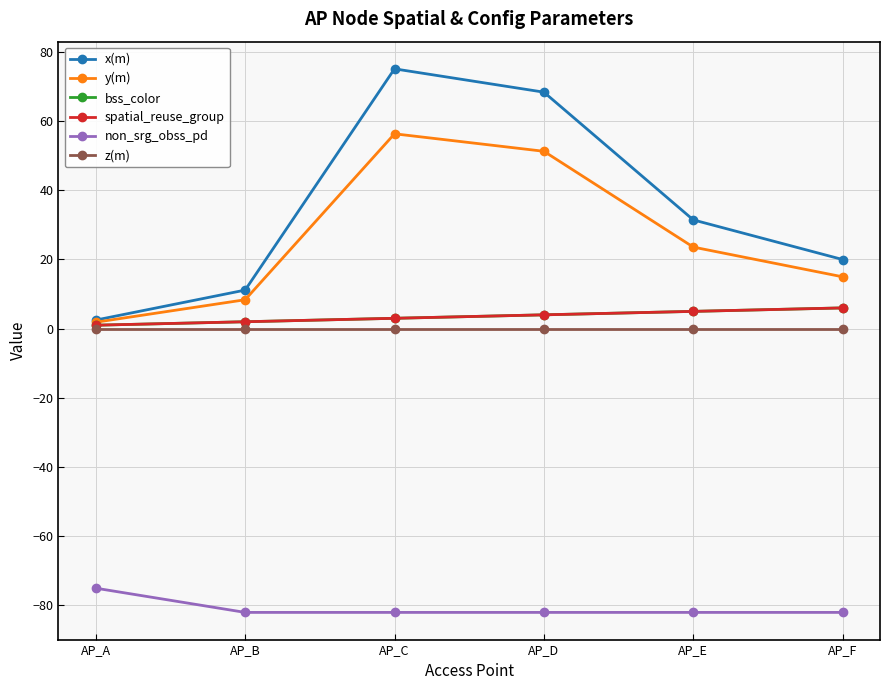

At how many categories does at least one series exceed 70?

1